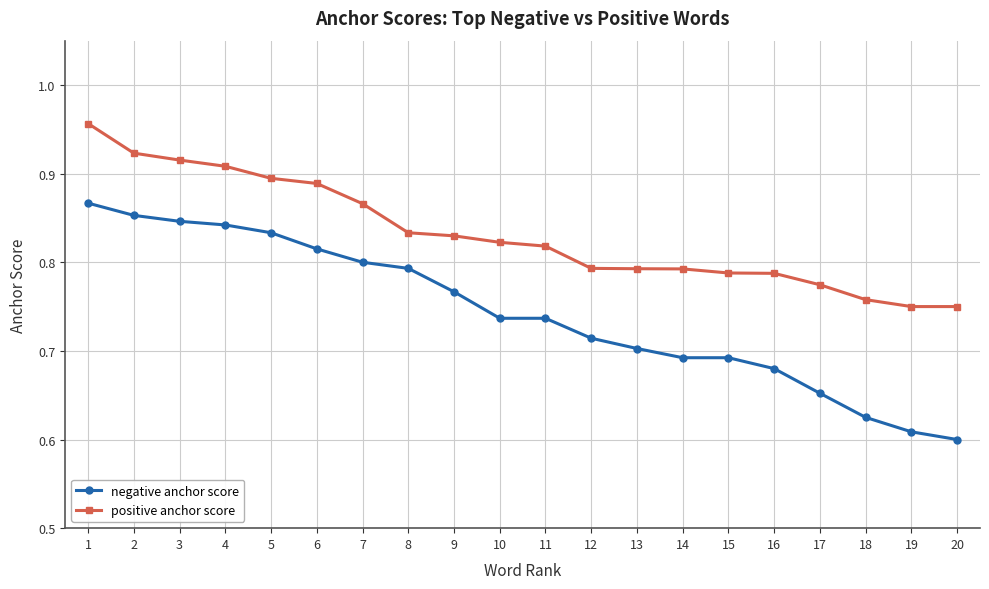

Is the value of positive anchor score at 1 greater than the value of negative anchor score at 11?

Yes